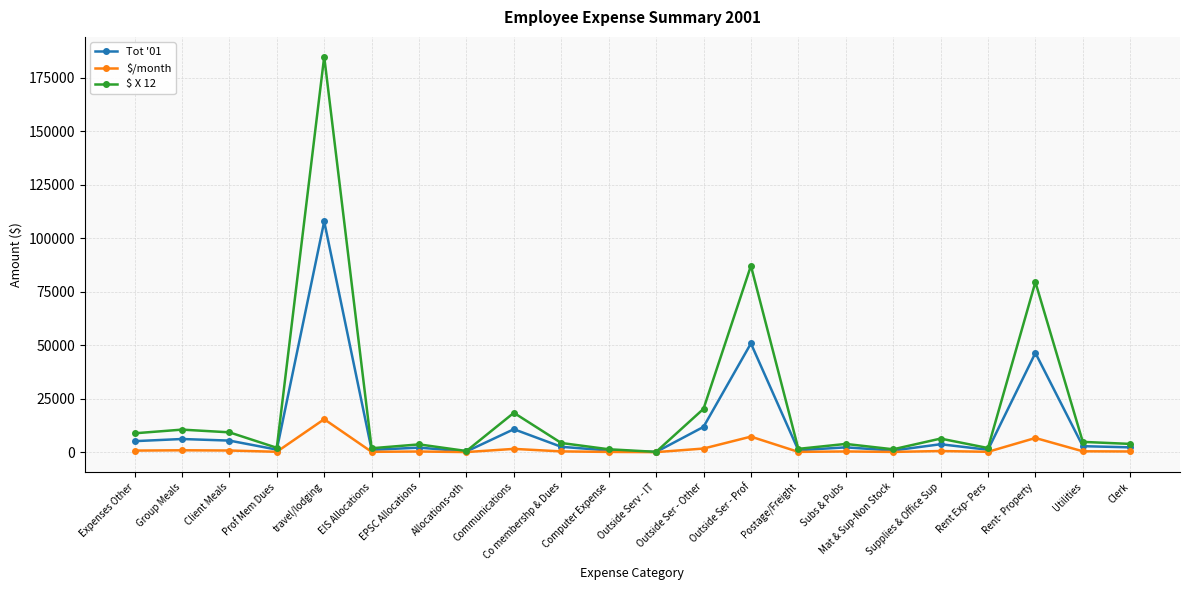

Which series has the largest range (max minus min)?

$ X 12